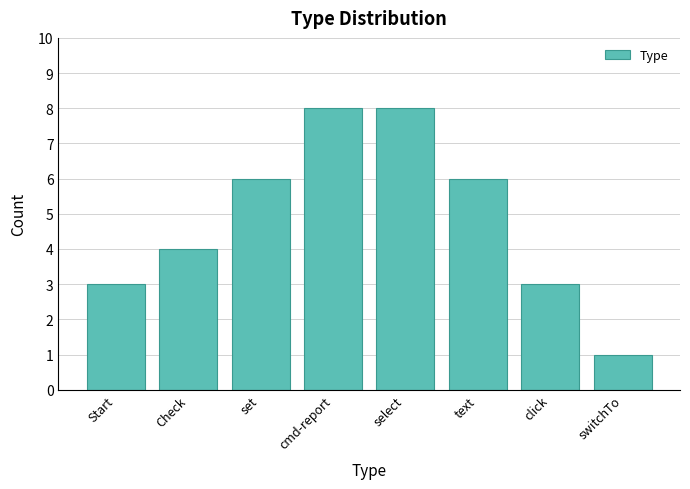

Reading left to right, what are all the values shown in this chart?

Start=3	Check=4	set=6	cmd-report=8	select=8	text=6	click=3	switchTo=1